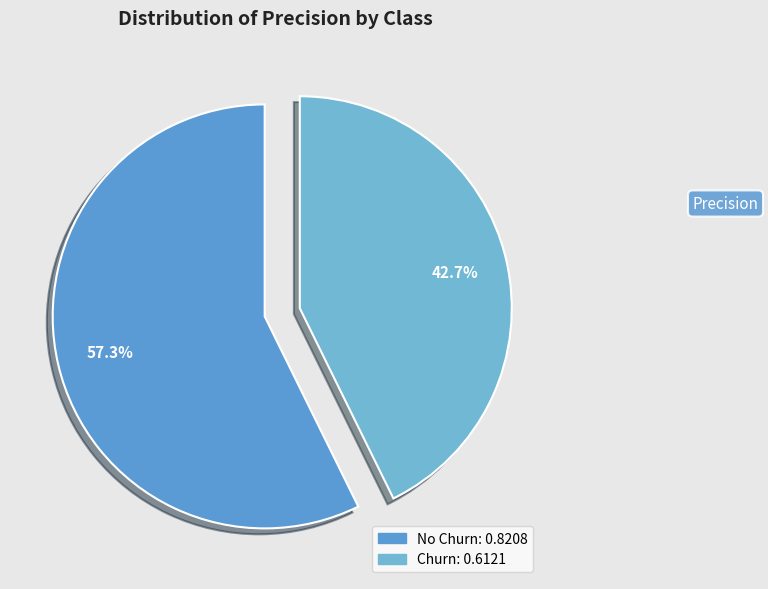

Which has a higher value, Churn or No Churn?

No Churn